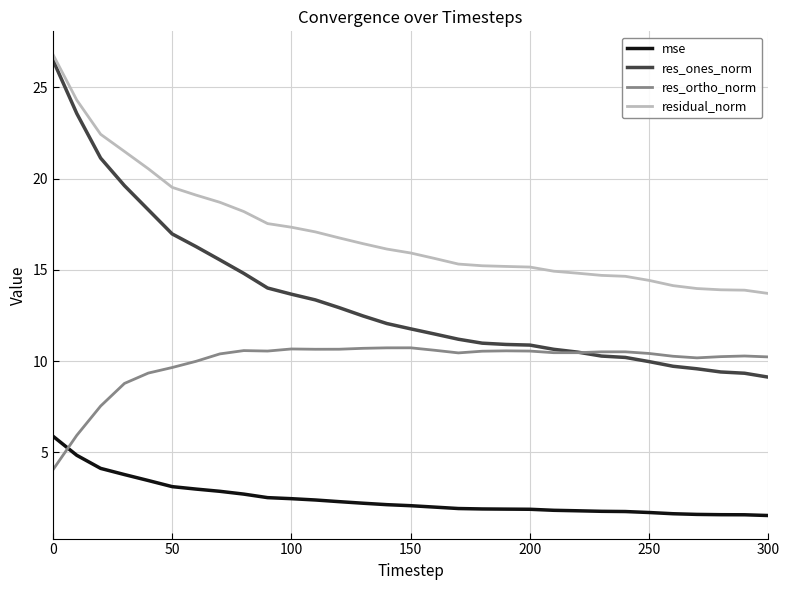

Count the number of data series in this chart.

4